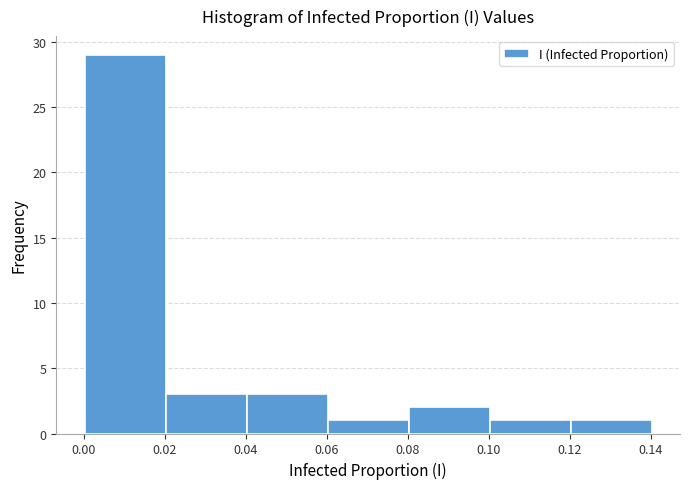

Which range on the x-axis has the tallest bar?

0.00 to 0.02